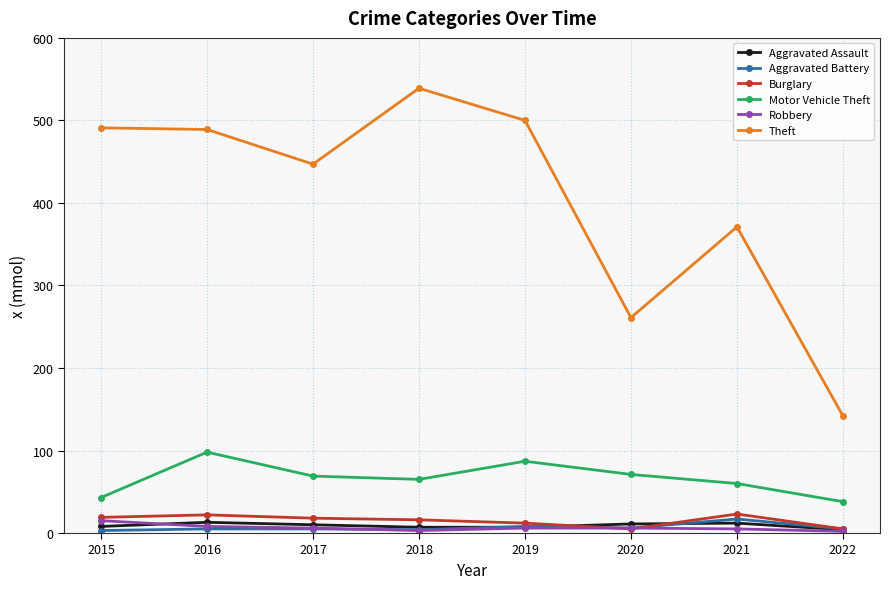

Which series has the largest range (max minus min)?

Theft